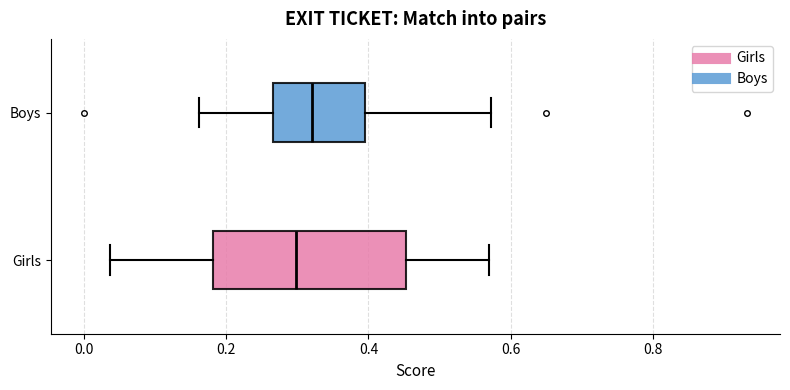

Where is the left edge of the box for Girls on the x-axis? The values are not printed on the chart, so give them approximately, as read against the axis.

0.18